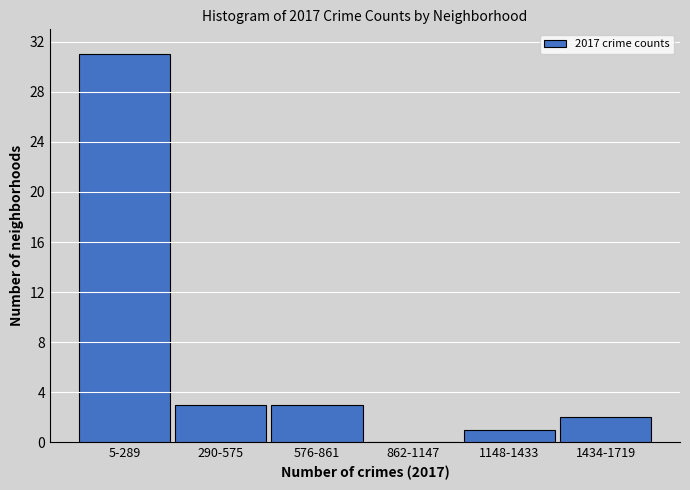

Reading left to right, extract all data points from this chart.

5-289=31	290-575=3	576-861=3	862-1147=0	1148-1433=1	1434-1719=2